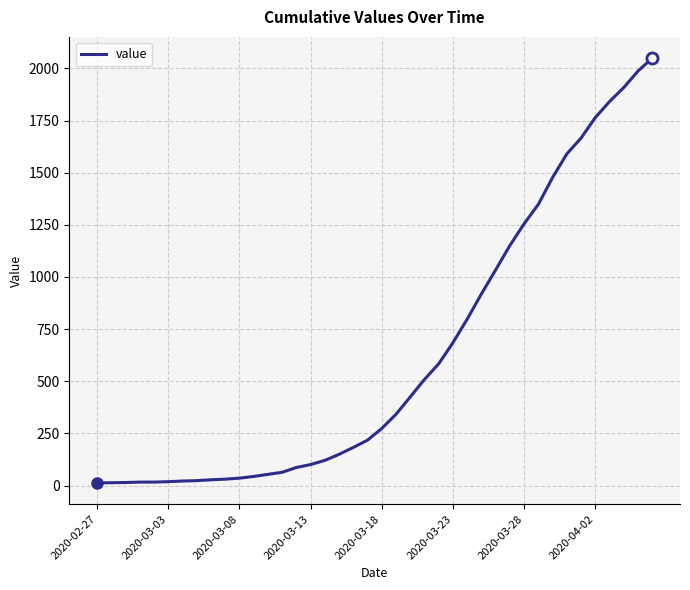

How many lines are shown in the chart?

1